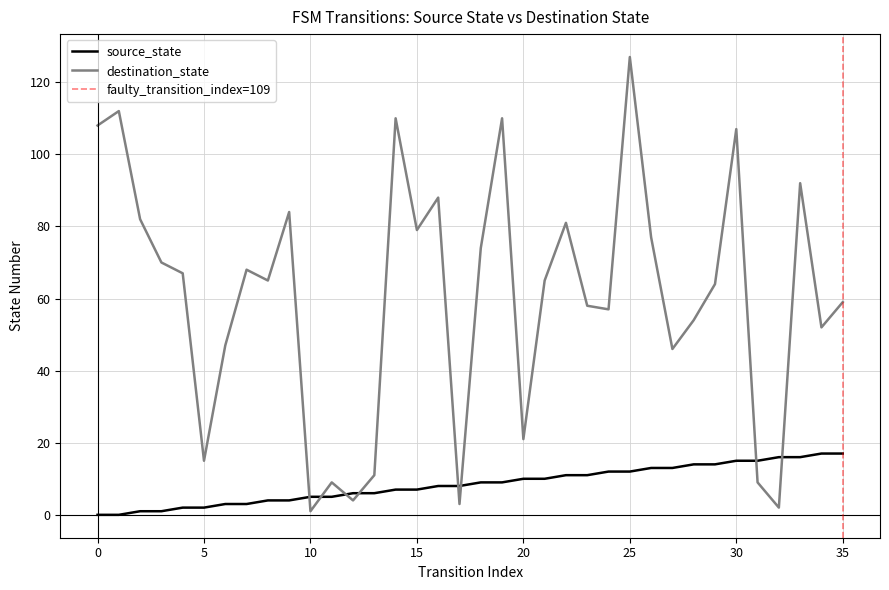

What is the maximum value for destination_state?

127